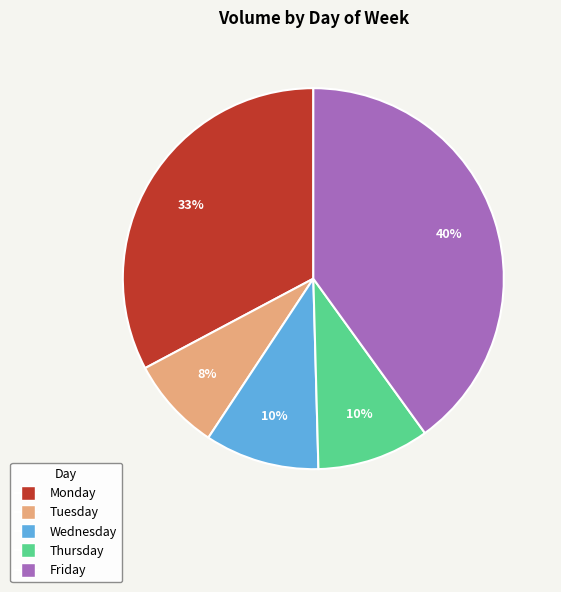

Is the sum of Tuesday and Wednesday greater than half?

No